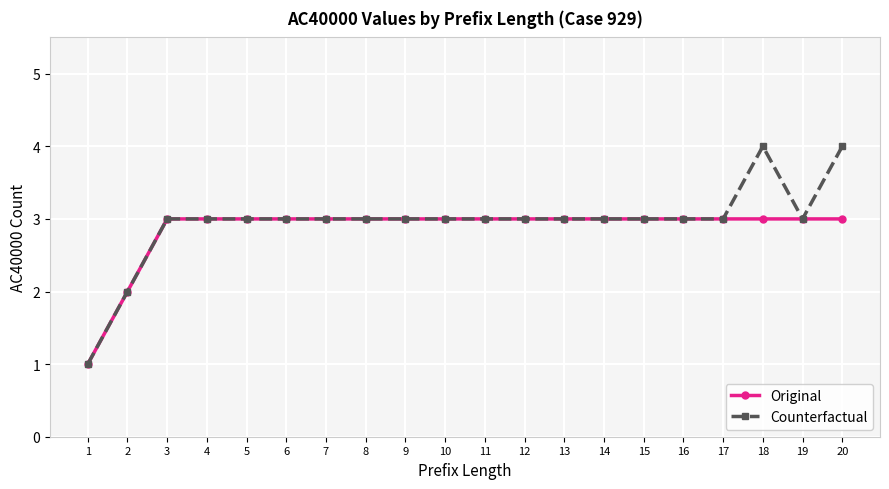

What is the maximum value shown in the chart?

4